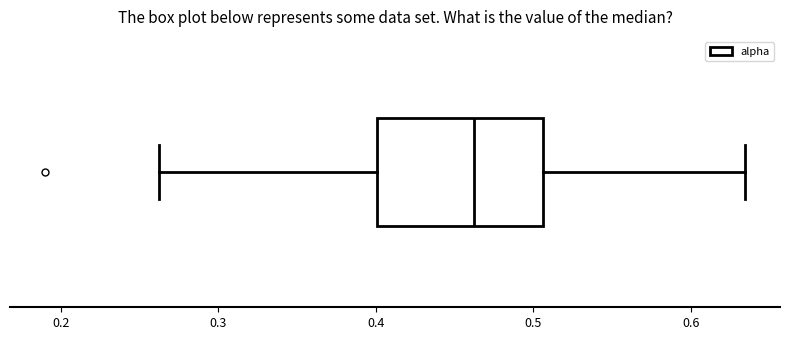

Where does the right whisker of the box end on the x-axis? The values are not printed on the chart, so give them approximately, as read against the axis.

0.63